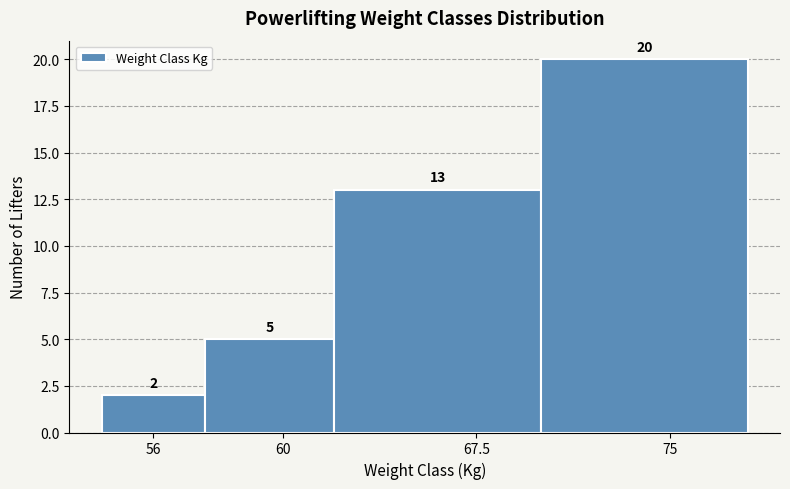

Reading left to right, transcribe all the data shown in this chart.

56=2	60=5	67.5=13	75=20